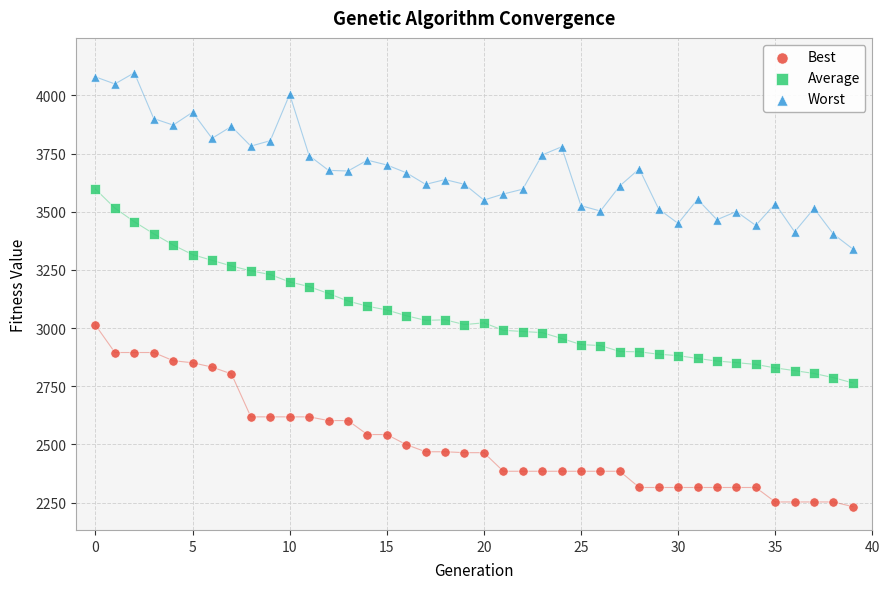

Which series reaches the minimum Y coordinate?

Best